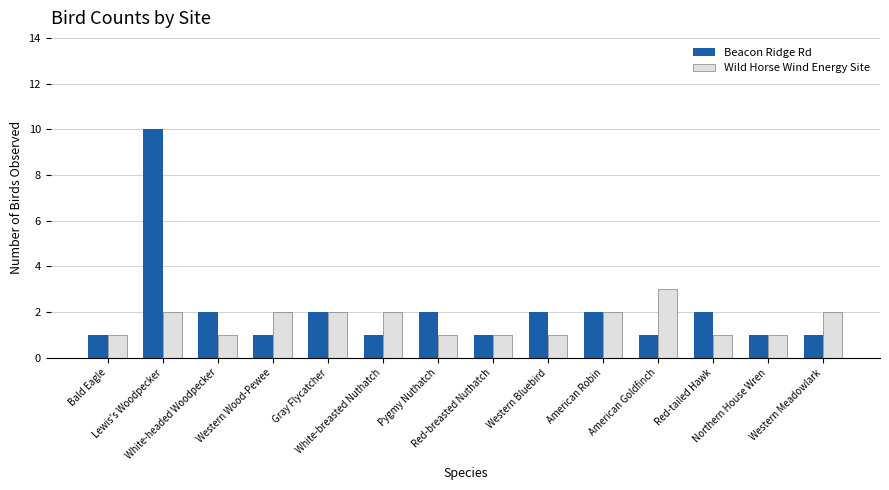

What is the difference between the maximum and minimum values in the Wild Horse Wind Energy Site series?

2